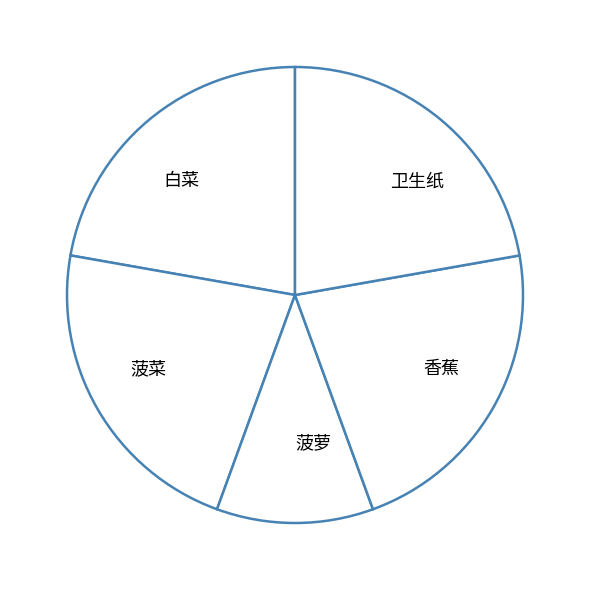

Is the sum of 卫生纸 and 菠萝 greater than half?

No